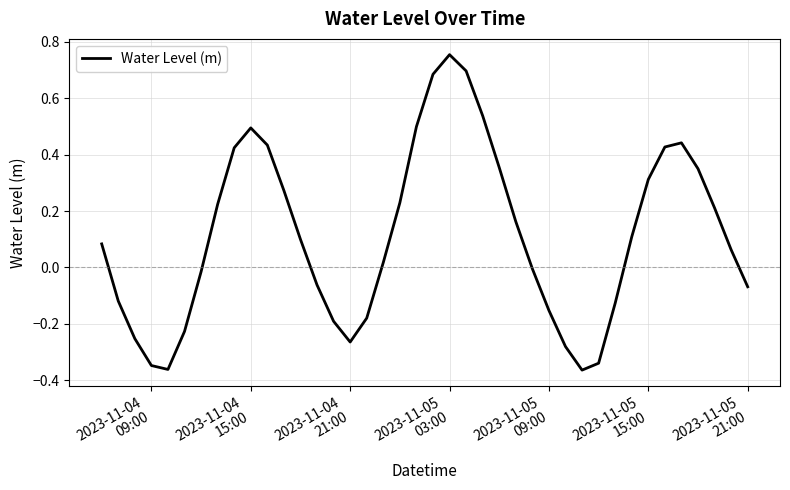

What is the difference between the maximum and minimum values?

1.1